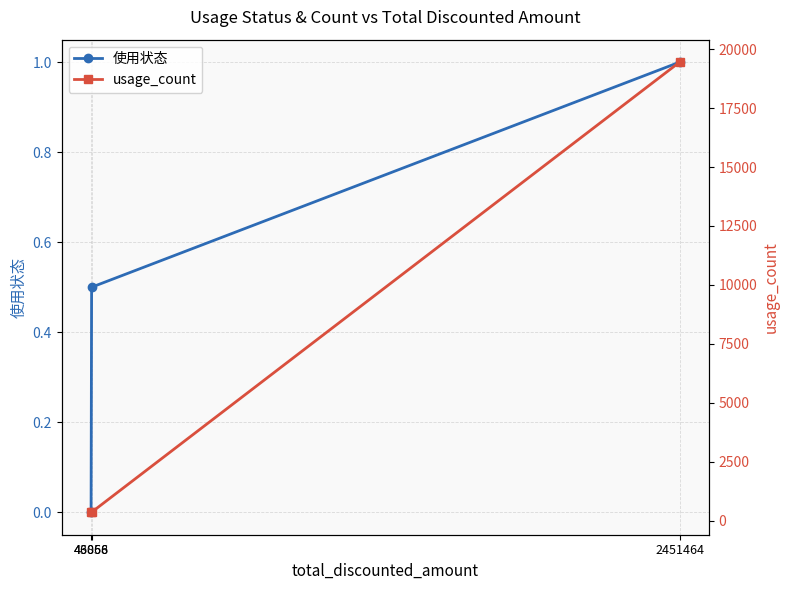

What is the difference between the 使用状态 values at 43866 and 2451464?

1.0